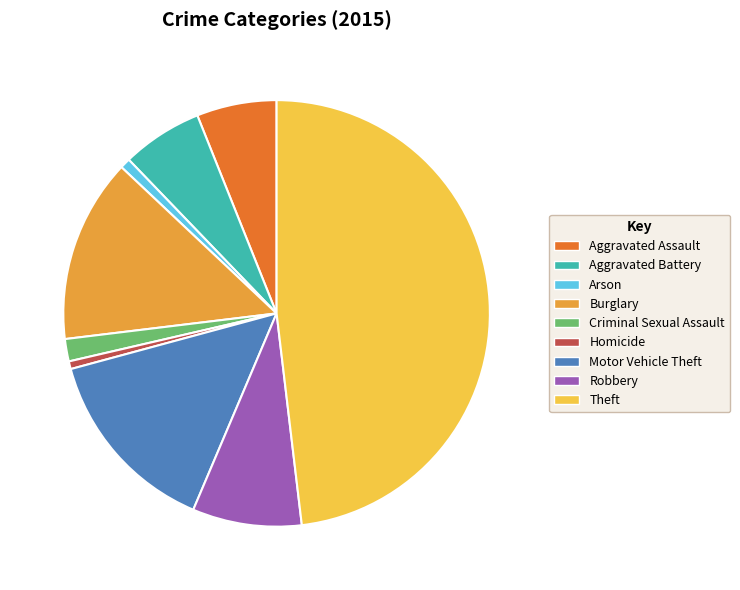

Does Criminal Sexual Assault represent more than half of the total?

No